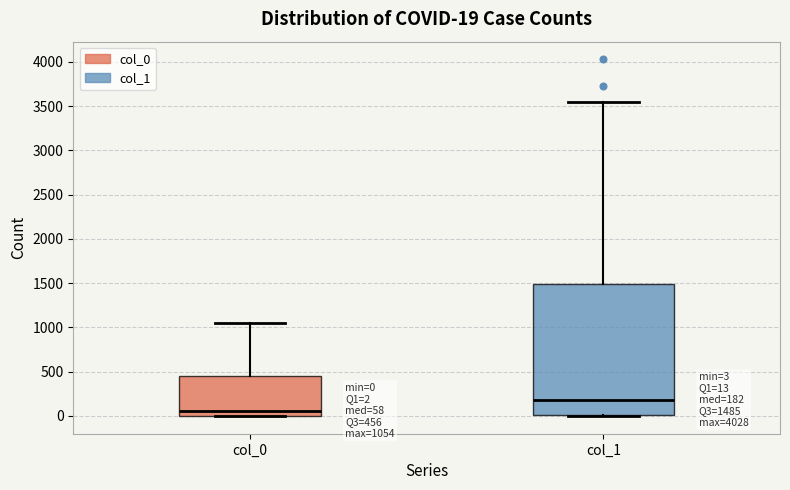

Which box is the tallest, from its lower edge to its upper edge?

col_1